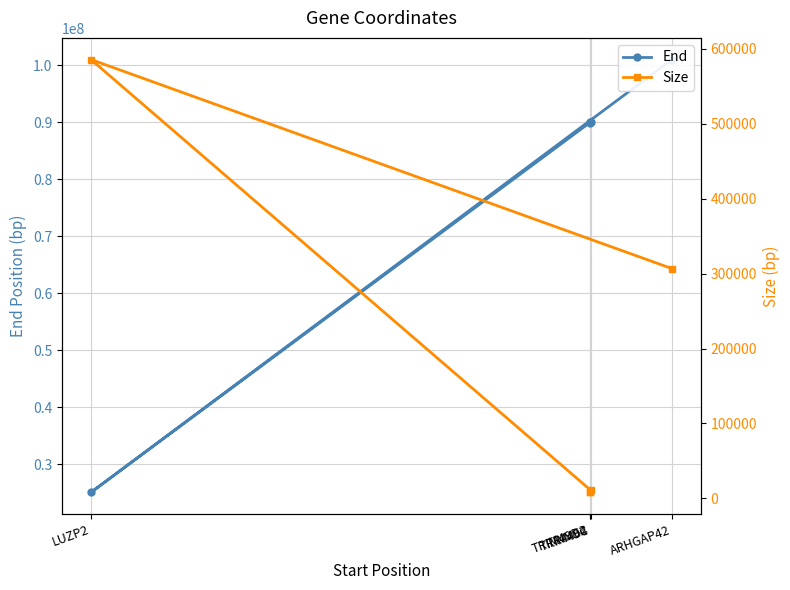

Is the value of Size at TRIM49D2 greater than the value of End at TRIM49D2?

No